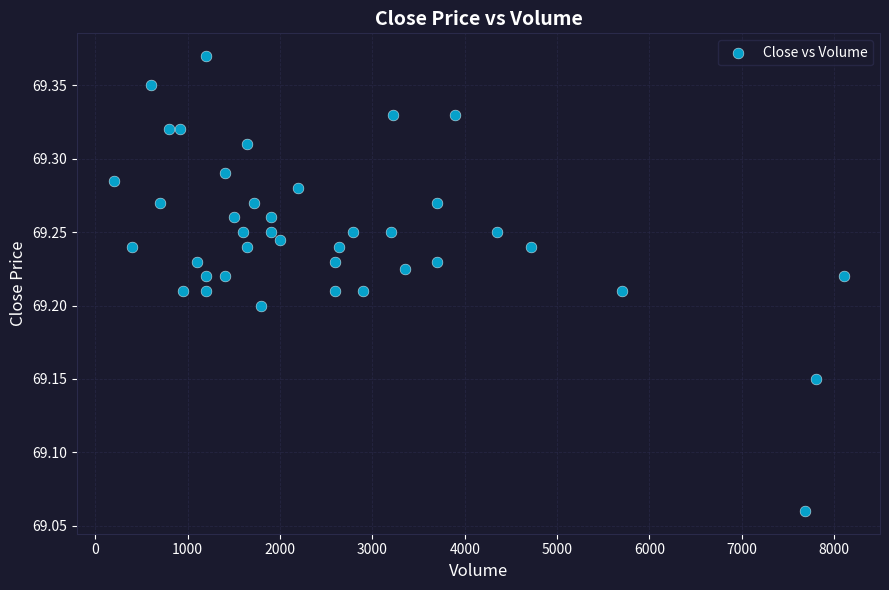

What is the range of X values (max minus min)?

7900.0